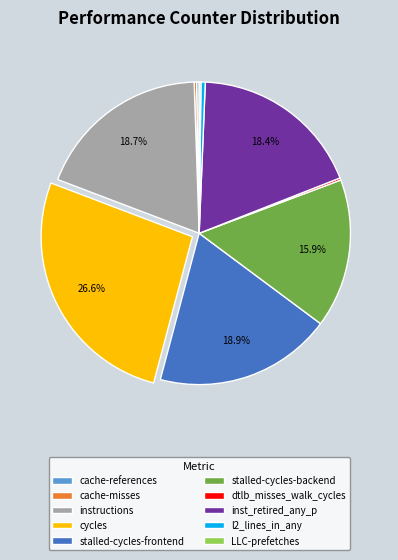

Does instructions represent more than half of the total?

No